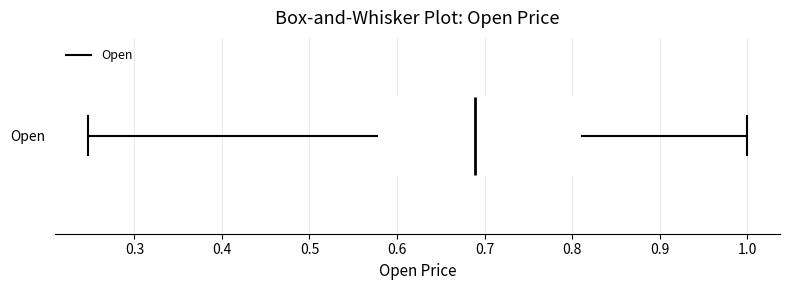

Where does the median line of the box for Open sit on the x-axis? The values are not printed on the chart, so give them approximately, as read against the axis.

0.69